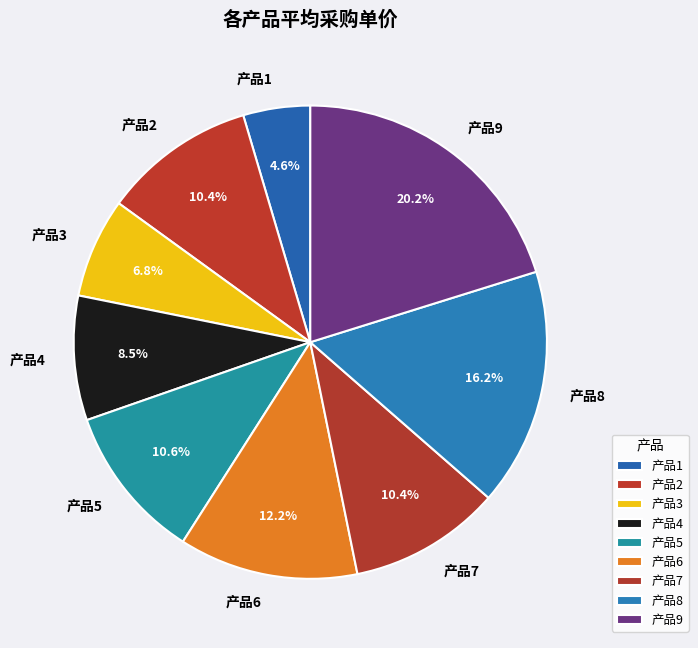

How many slices are in this pie chart?

9